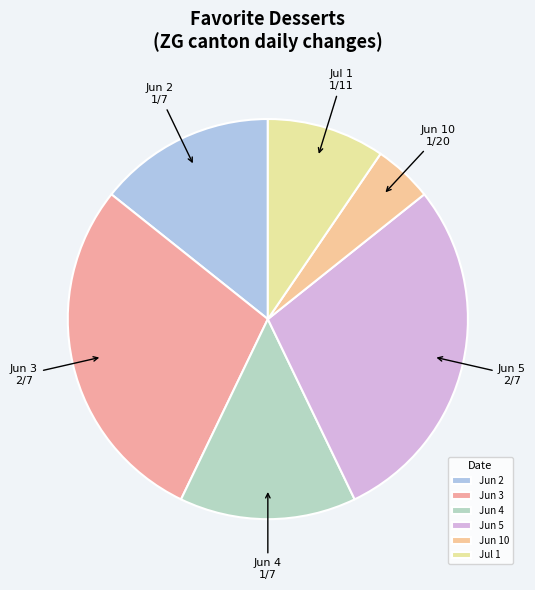

What is the ratio of the value at Jun 2 to the value at Jun 10?

3.0